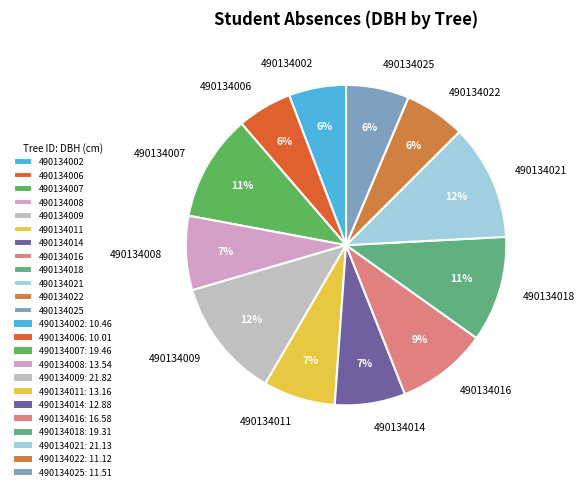

Between 490134008 and 490134002, which is larger?

490134008